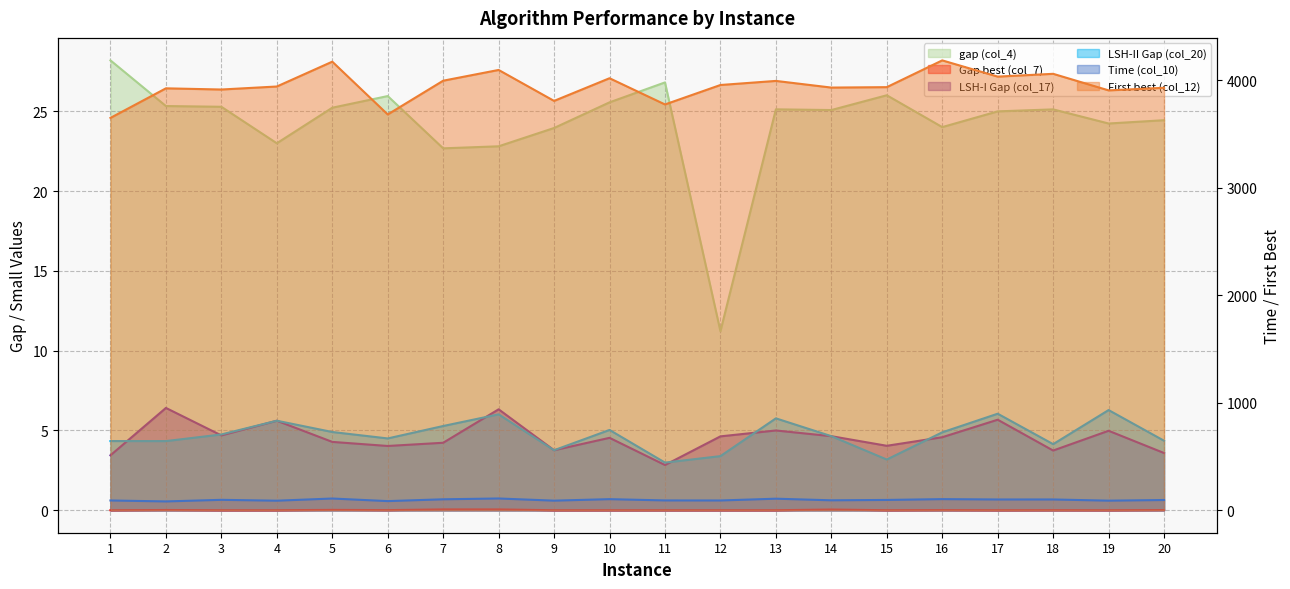

At which label is Gap best (col_7) closest to 0?

1